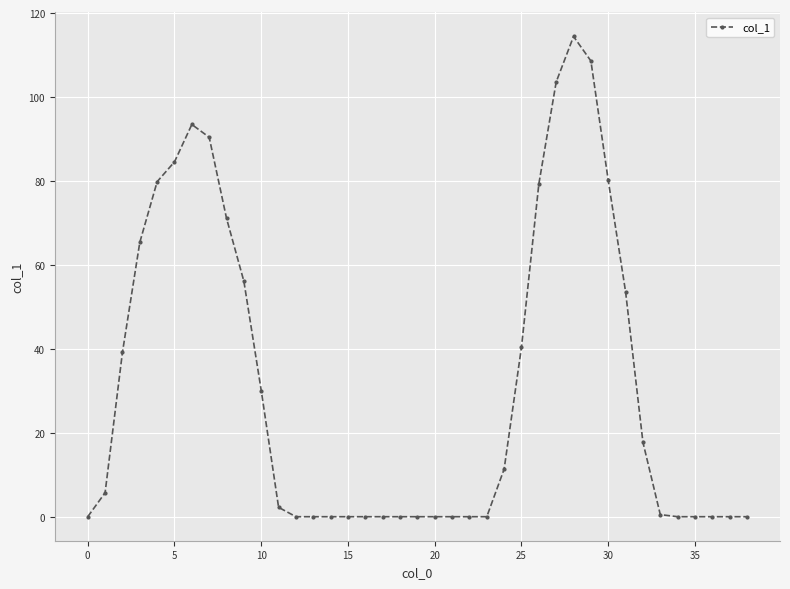

What is the greatest value displayed?

114.4